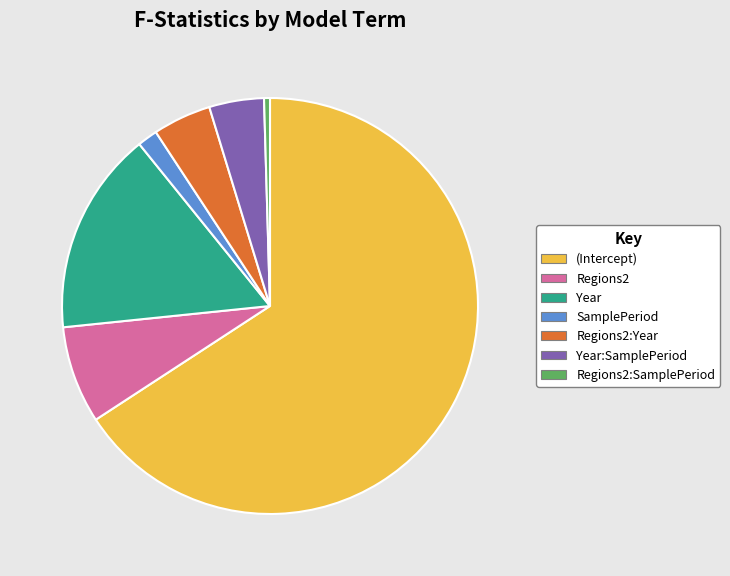

Does any single category account for the majority?

Yes